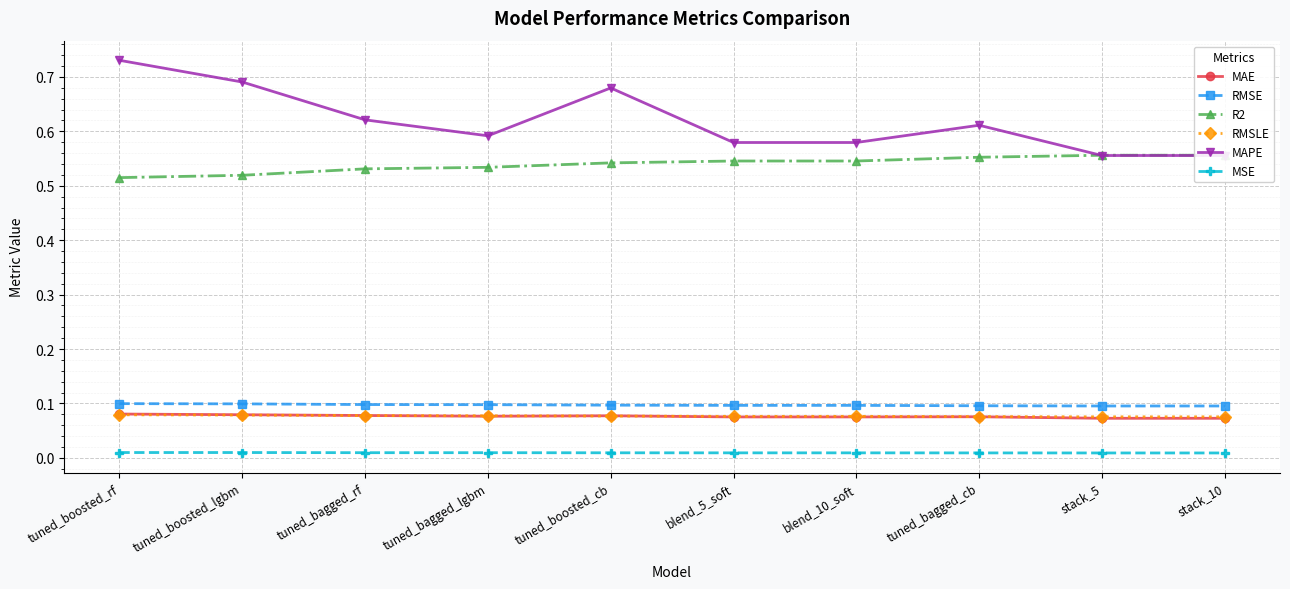

True or false: MAPE has more than 1 points higher than both neighbors.

True